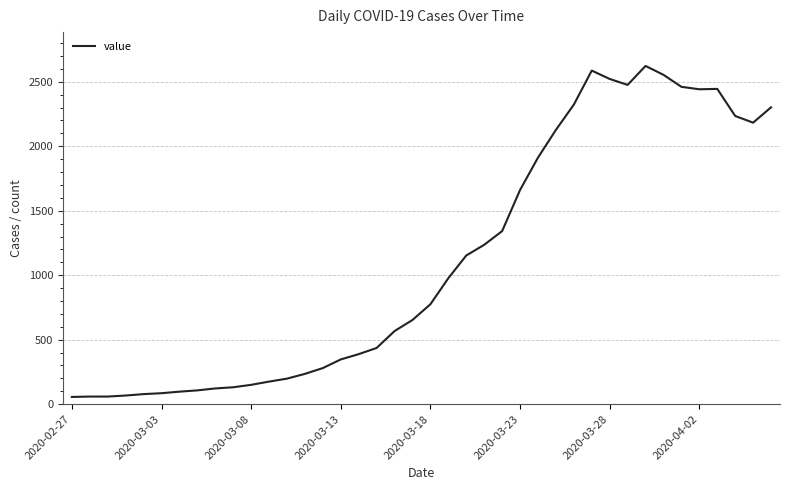

What is the difference between the maximum and minimum values?

2567